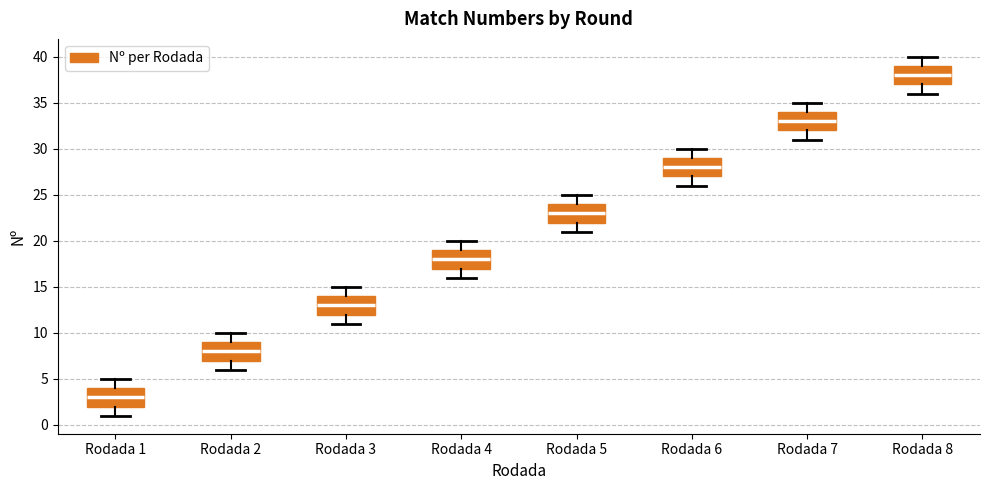

Reading left to right, read every box against the y-axis: the position of its median line, the range the box covers, and the ends of its whiskers. The values are not printed on the chart, so give them approximately, as read against the axis.

Rodada 1: median 3, box 2 to 4, whiskers 1 to 5
Rodada 2: median 8, box 7 to 9, whiskers 6 to 10
Rodada 3: median 13, box 12 to 14, whiskers 11 to 15
Rodada 4: median 18, box 17 to 19, whiskers 16 to 20
Rodada 5: median 23, box 22 to 24, whiskers 21 to 25
Rodada 6: median 28, box 27 to 29, whiskers 26 to 30
Rodada 7: median 33, box 32 to 34, whiskers 31 to 35
Rodada 8: median 38, box 37 to 39, whiskers 36 to 40